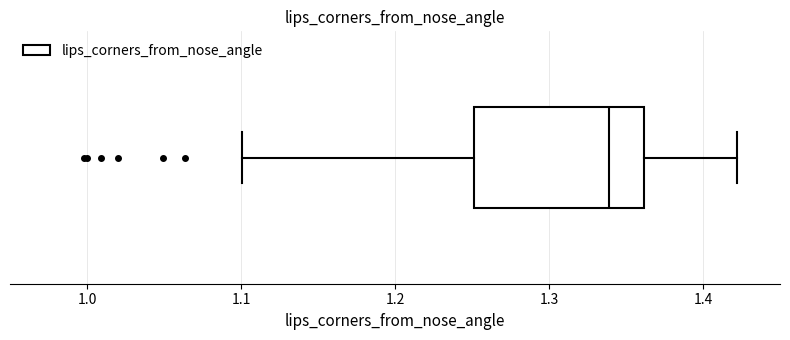

Read this box plot against the x-axis: the position of the median line, the range covered by the box, and the ends of both whiskers. The values are not printed on the chart, so give them approximately, as read against the axis.

median 1.34, box 1.25 to 1.36, whiskers 1.10 to 1.42